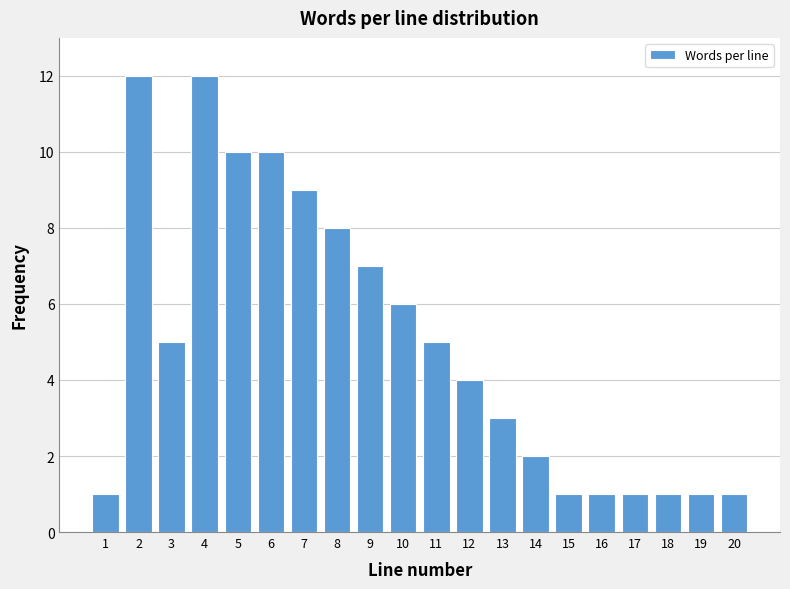

Reading left to right, list all the values displayed in this chart.

1=1	2=12	3=5	4=12	5=10	6=10	7=9	8=8	9=7	10=6	11=5	12=4	13=3	14=2	15=1	16=1	17=1	18=1	19=1	20=1